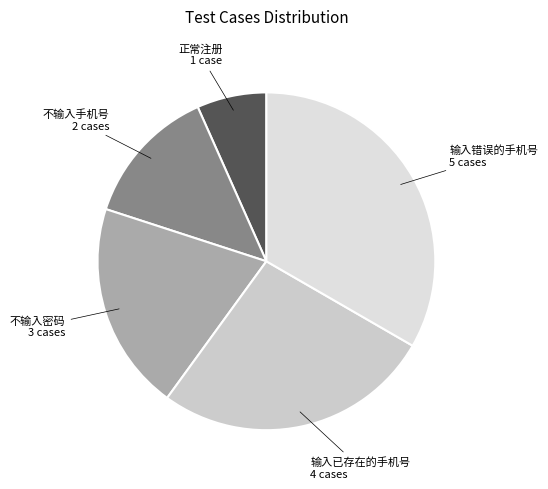

How many slices are in this pie chart?

5